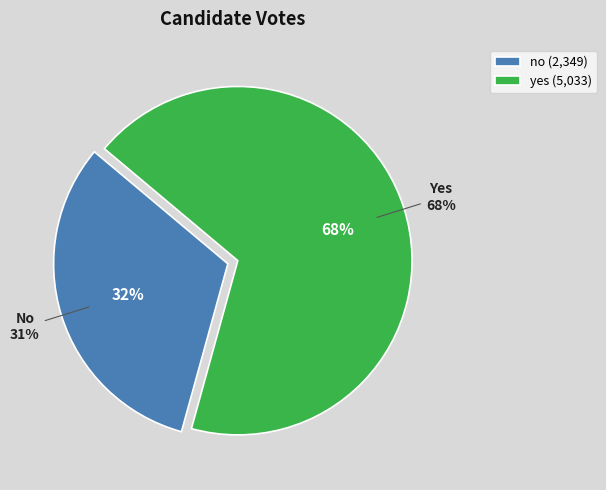

Which slice is the smallest?

no